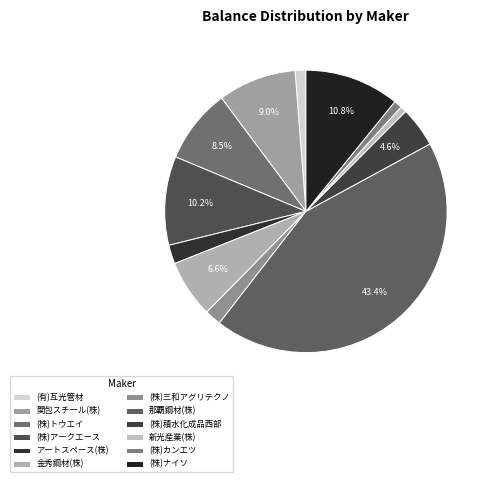

Rank the categories by value from highest to lowest.

那覇鋼材(株), (株)ナイソ, (株)アークエース, 関包スチール(株), (株)トウエイ, 金秀鋼材(株), (株)積水化成品西部, アートスペース(株), (株)三和アグリテクノ, (有)互光管材, (株)カンエツ, 新光産業(株)